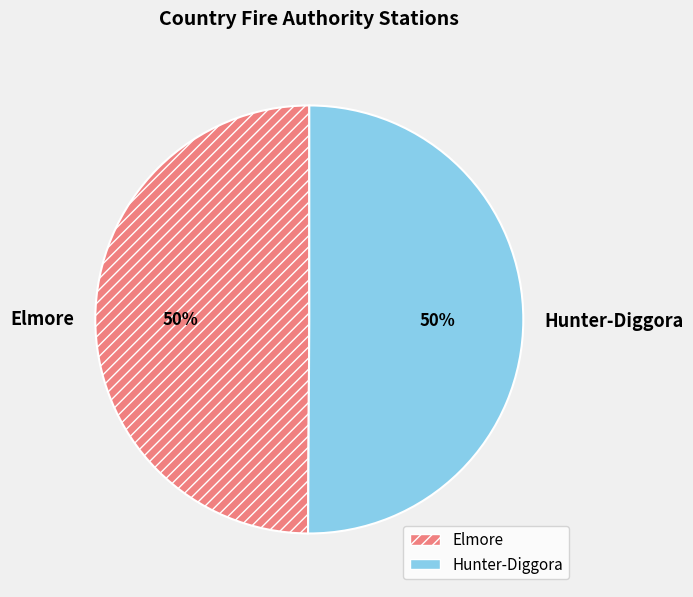

Do Elmore and Hunter-Diggora together represent more than half of the pie?

Yes